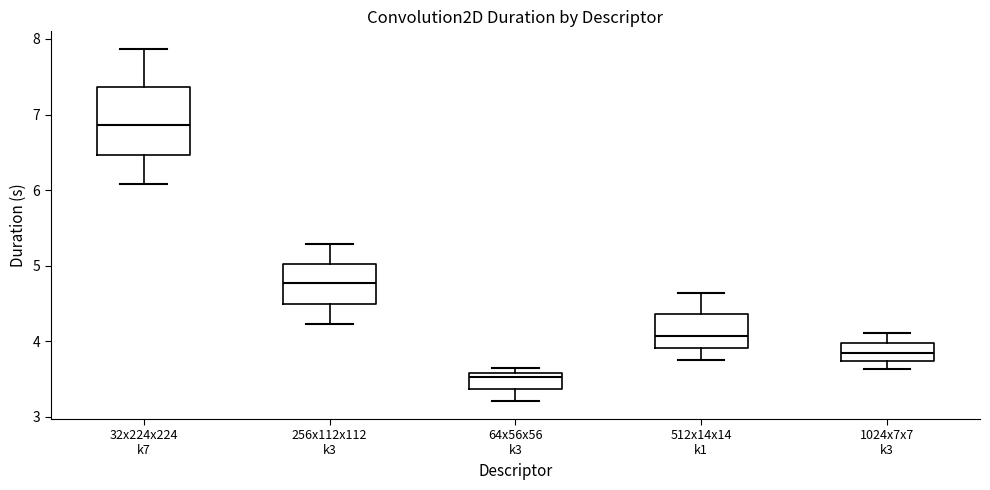

Which box has the lowest median line?

64x56x56 k3